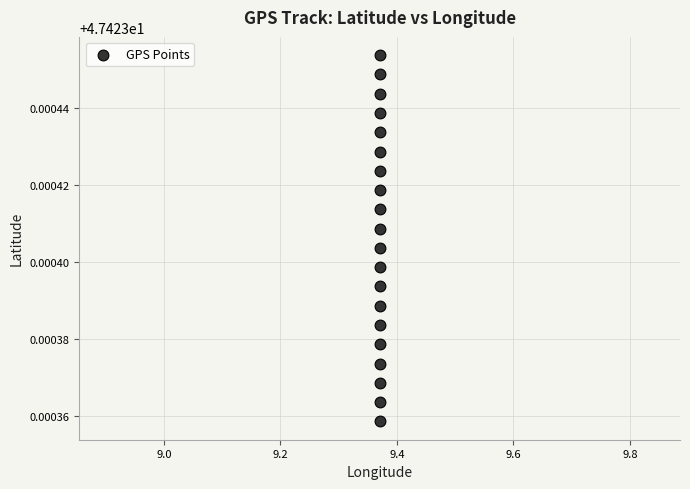

How many points are shown in the scatter plot?

20